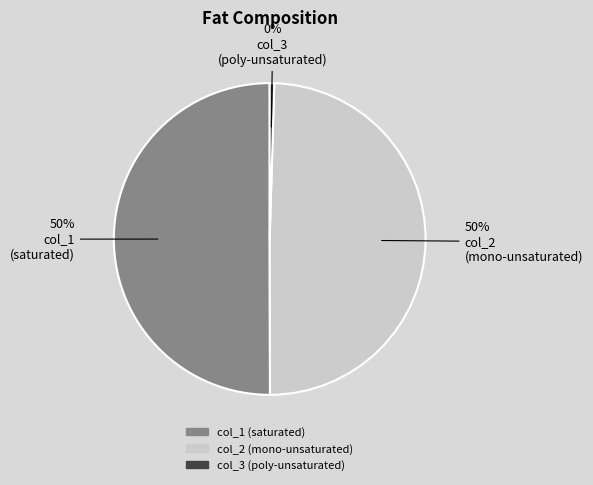

To the nearest percent, what is the average slice percentage?

33%